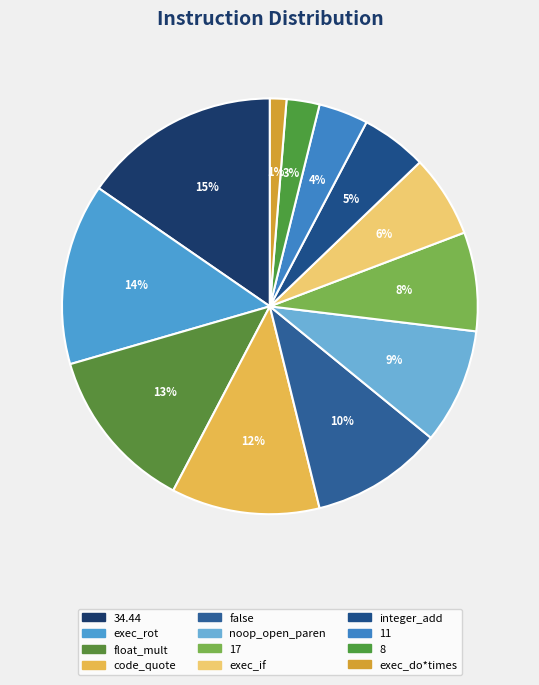

How much of the chart is everything except 8?

97.4%